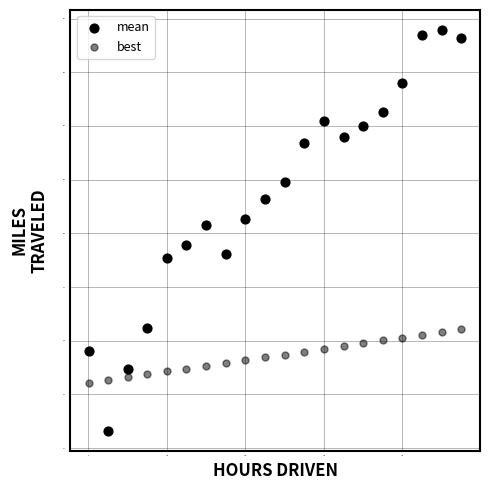

How many data points are displayed?

40